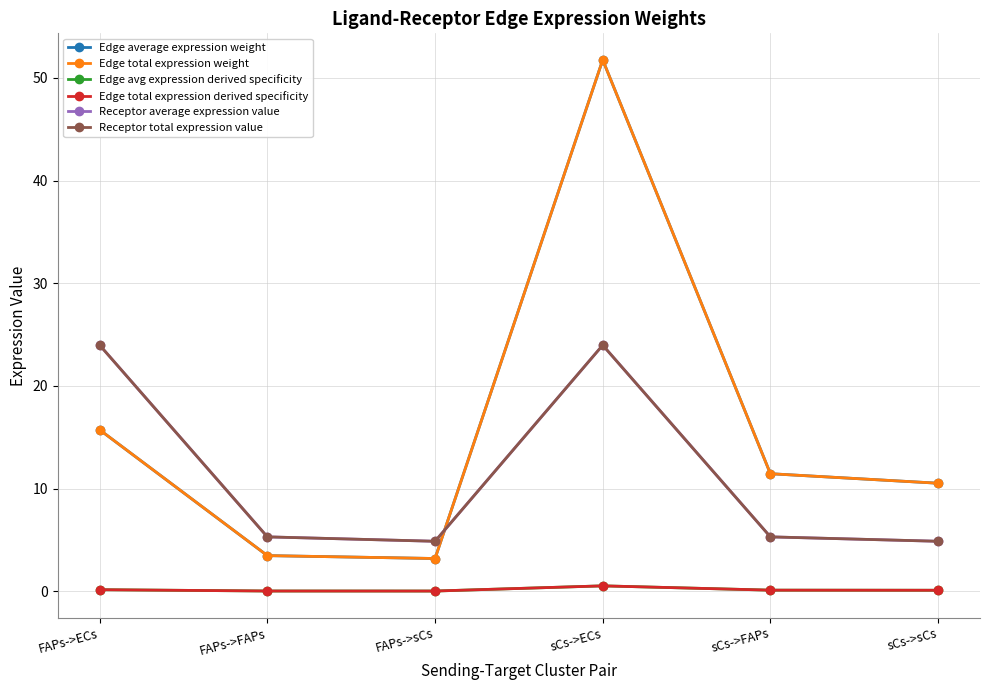

At FAPs->FAPs, list the series in order from largest to smallest.

Receptor average expression value, Receptor total expression value, Edge average expression weight, Edge total expression weight, Edge avg expression derived specificity, Edge total expression derived specificity